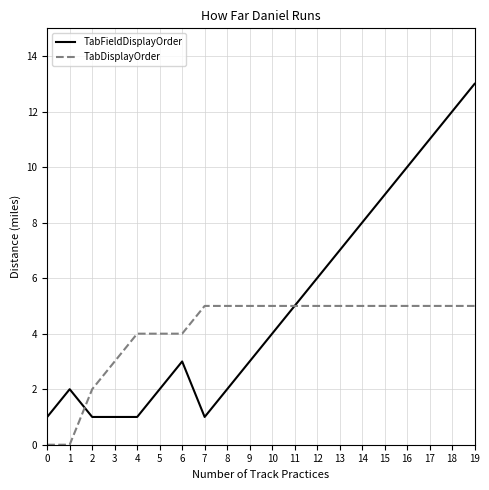

Reading left to right, list all the values displayed in this chart.

TabFieldDisplayOrder: 1	2	1	1	1	2	3	1	2	3	4	5	6	7	8	9	10	11	12	13
TabDisplayOrder: 0	0	2	3	4	4	4	5	5	5	5	5	5	5	5	5	5	5	5	5